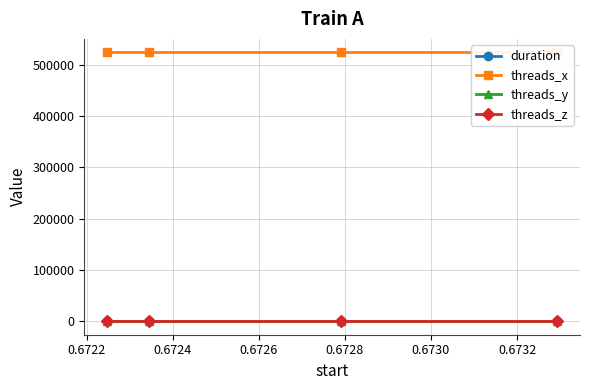

What are all the series names shown in the legend?

duration, threads_x, threads_y, threads_z